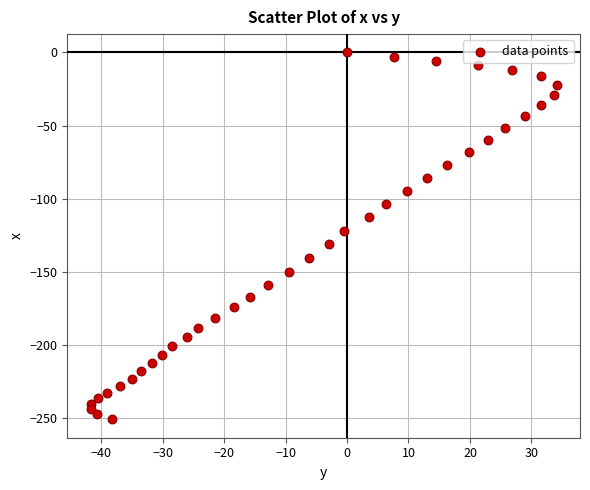

What is the range of Y values (max minus min)?

251.1